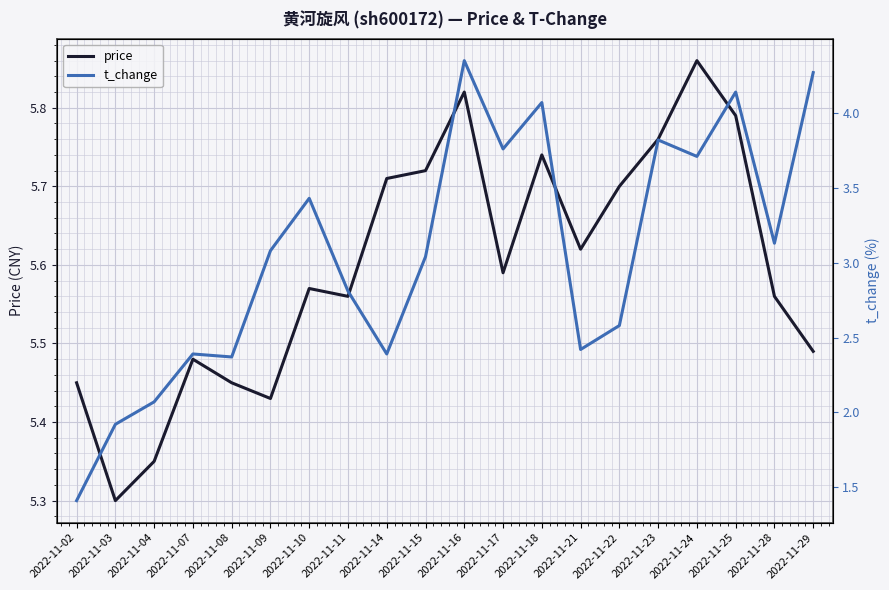

Reading right to left, what are all the values shown in this chart?

price: 2022-11-29=5.5	2022-11-28=5.6	2022-11-25=5.8	2022-11-24=5.9	2022-11-23=5.8	2022-11-22=5.7	2022-11-21=5.6	2022-11-18=5.7	2022-11-17=5.6	2022-11-16=5.8	2022-11-15=5.7	2022-11-14=5.7	2022-11-11=5.6	2022-11-10=5.6	2022-11-09=5.4	2022-11-08=5.5	2022-11-07=5.5	2022-11-04=5.3	2022-11-03=5.3	2022-11-02=5.5
t_change: 2022-11-29=4.3	2022-11-28=3.1	2022-11-25=4.1	2022-11-24=3.7	2022-11-23=3.8	2022-11-22=2.6	2022-11-21=2.4	2022-11-18=4.1	2022-11-17=3.8	2022-11-16=4.3	2022-11-15=3.0	2022-11-14=2.4	2022-11-11=2.8	2022-11-10=3.4	2022-11-09=3.1	2022-11-08=2.4	2022-11-07=2.4	2022-11-04=2.1	2022-11-03=1.9	2022-11-02=1.4